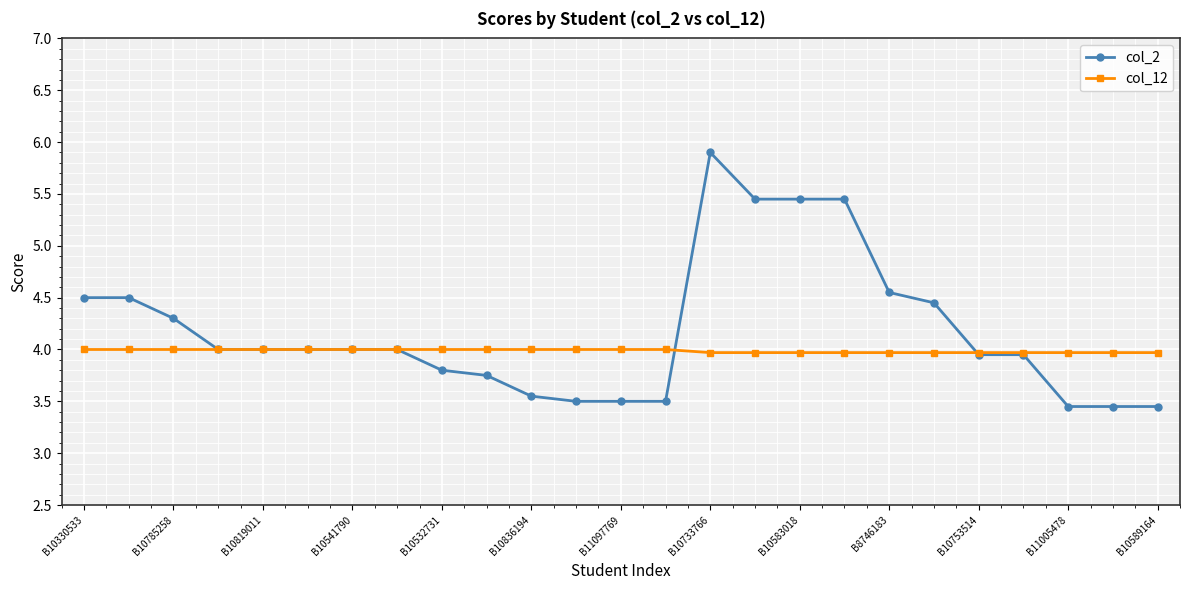

List the series in order of their overall mean, lowest first.

col_12, col_2